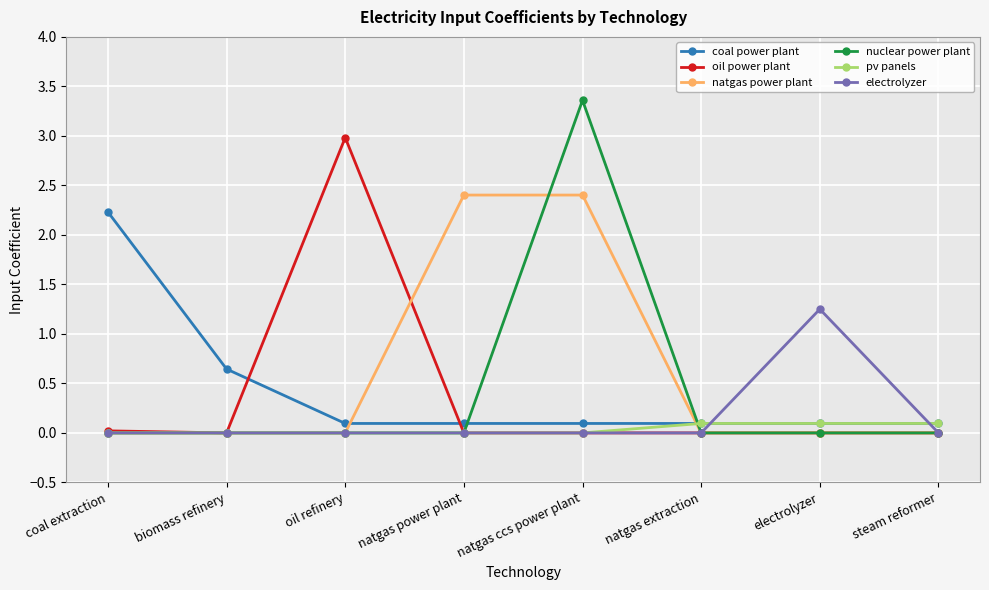

List the series in order of their peak value, lowest first.

pv panels, electrolyzer, coal power plant, natgas power plant, oil power plant, nuclear power plant